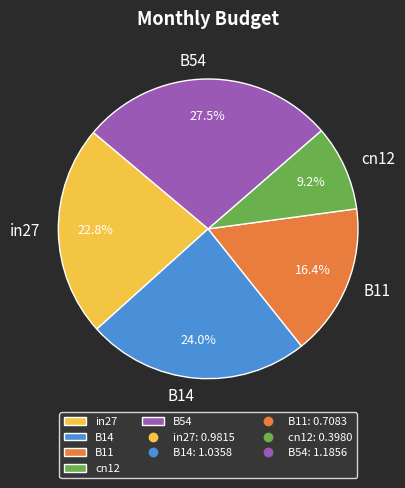

How much of the chart is everything except cn12?

90.8%